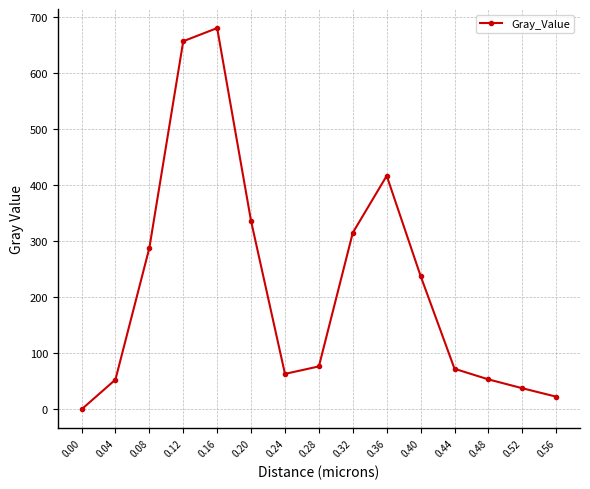

True or false: there are more than 2 points higher than both neighbors.

False